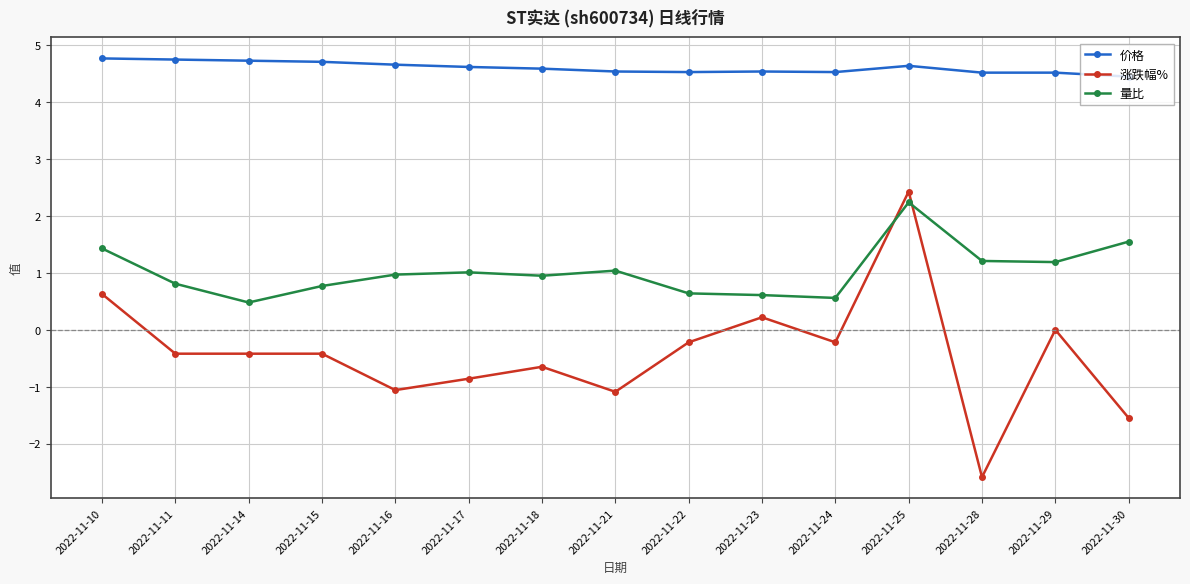

At how many categories does at least one series exceed 0?

15